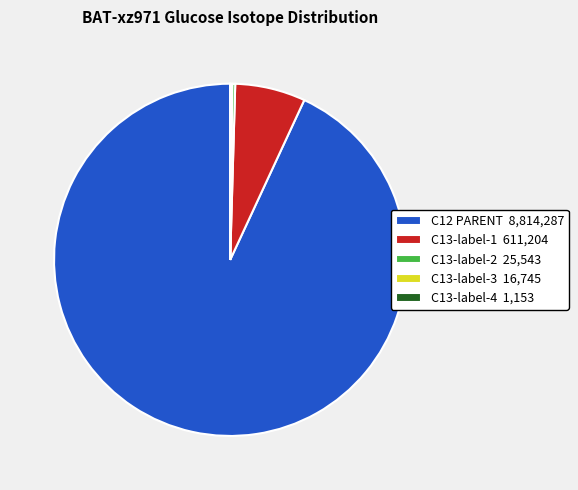

Is it true that C13-label-1 611,204 is 6% of the pie?

True